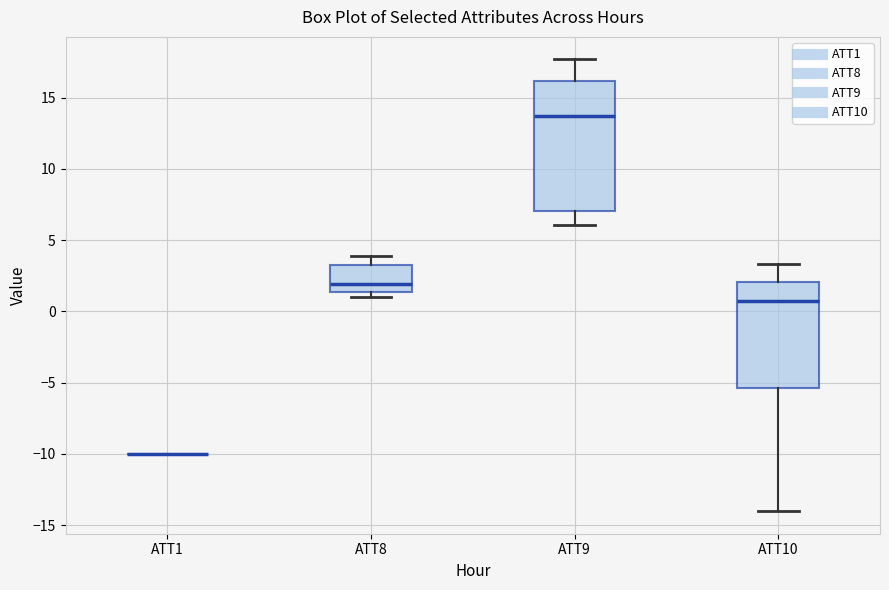

Where does the median line of the box for ATT8 sit on the y-axis? The values are not printed on the chart, so give them approximately, as read against the axis.

2.0